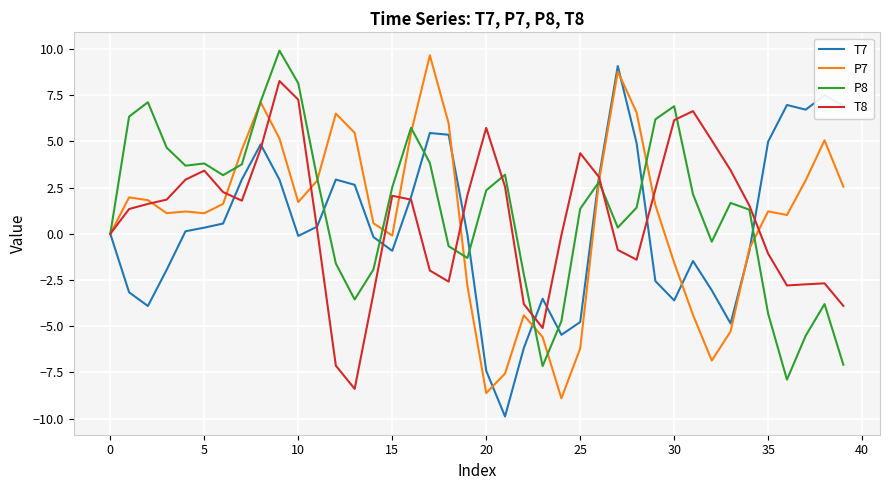

What is the highest value of the P8 series?

9.9